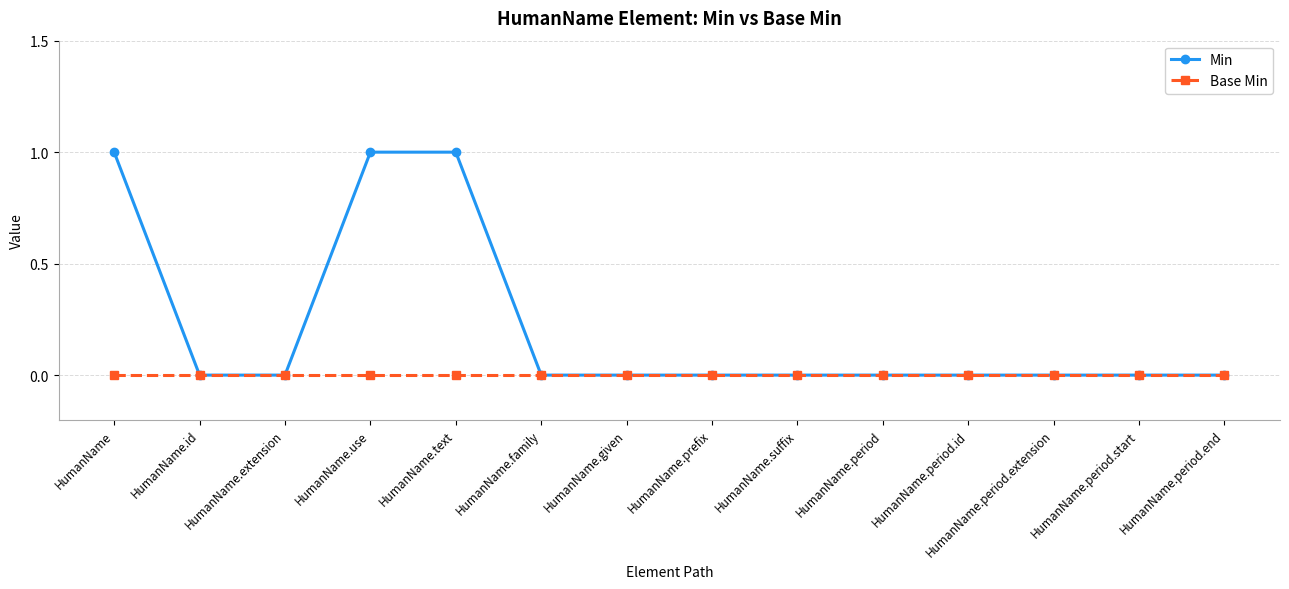

Rank the series by their maximum value, from highest to lowest.

Min, Base Min